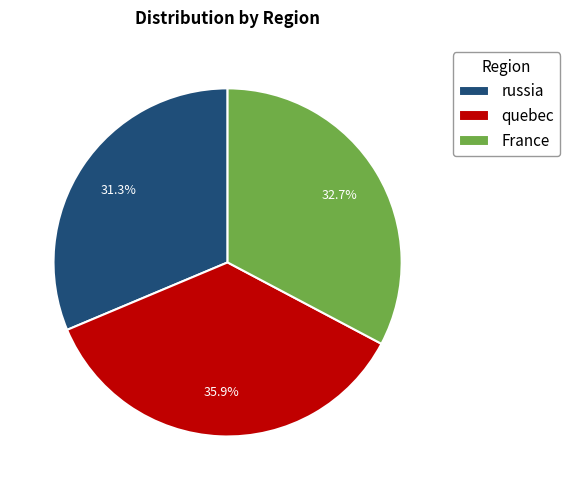

What percentage is the France slice, to the nearest percent?

33%